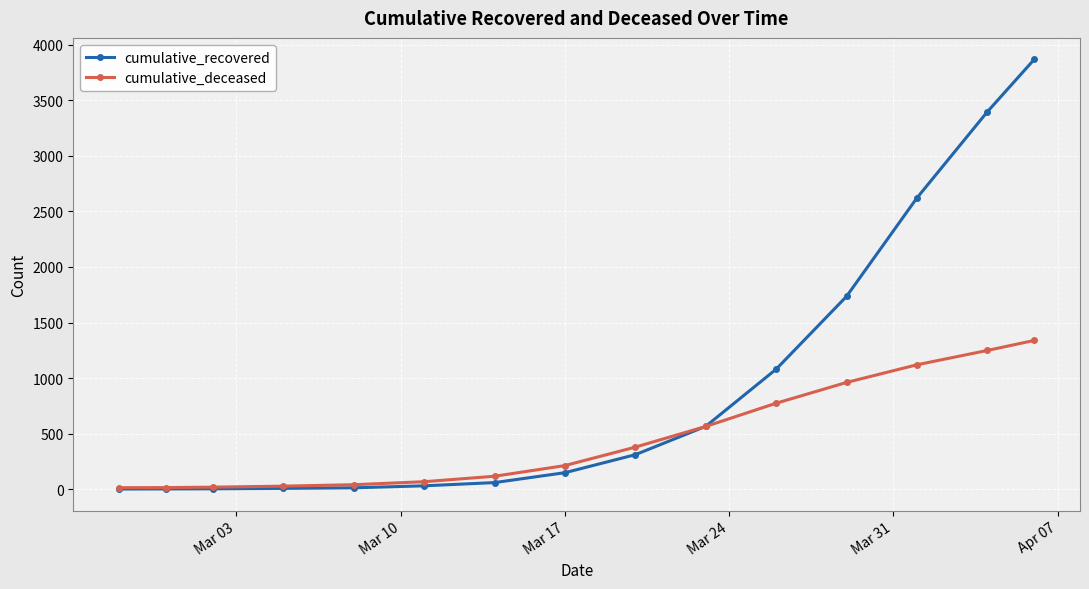

Rank the series by their maximum value, from highest to lowest.

cumulative_recovered, cumulative_deceased